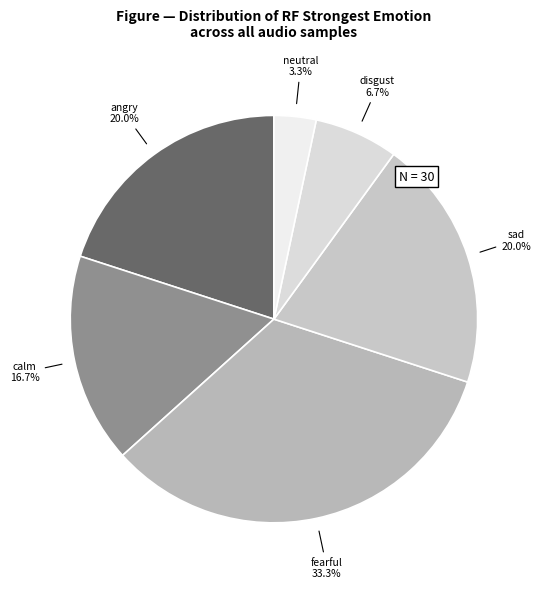

Count the number of slices in the pie.

6